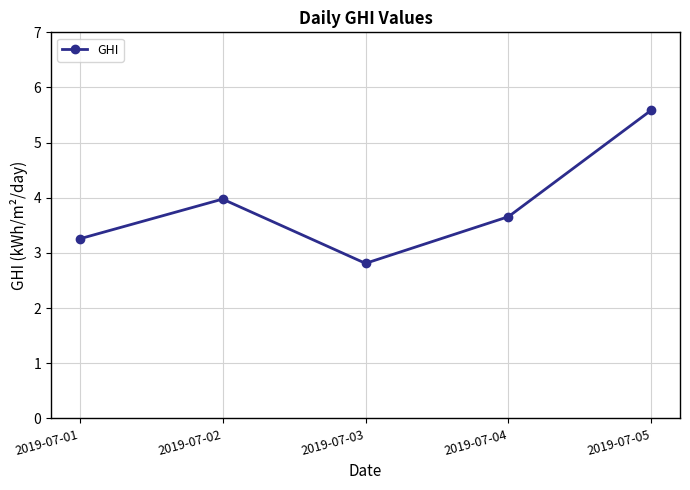

Reading left to right, what are all the values shown in this chart?

3.3	4.0	2.8	3.7	5.6